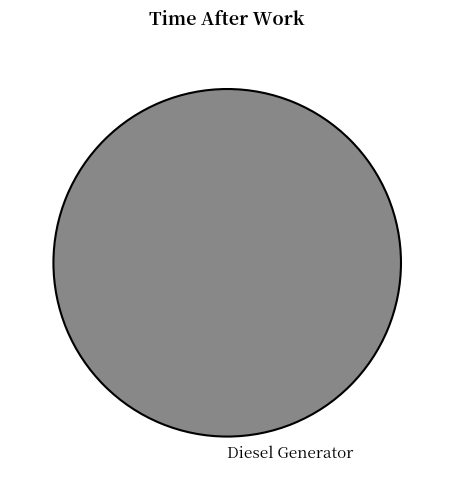

Rank the categories by value from lowest to highest.

Diesel Generator